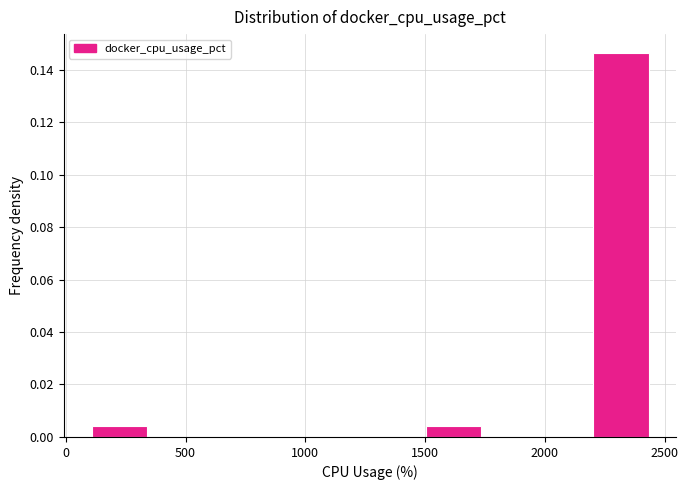

Reading left to right, transcribe this chart: for each bar, give the range it covers on the x-axis and its height. Neither the bar edges nor the heights are printed on the chart, so give them approximately, as read against the axes.

100 to 350: 0.004
350 to 550: 0
550 to 800: 0
800 to 1050: 0
1050 to 1250: 0
1250 to 1500: 0
1500 to 1750: 0.004
1750 to 1950: 0
1950 to 2200: 0
2200 to 2450: 0.146